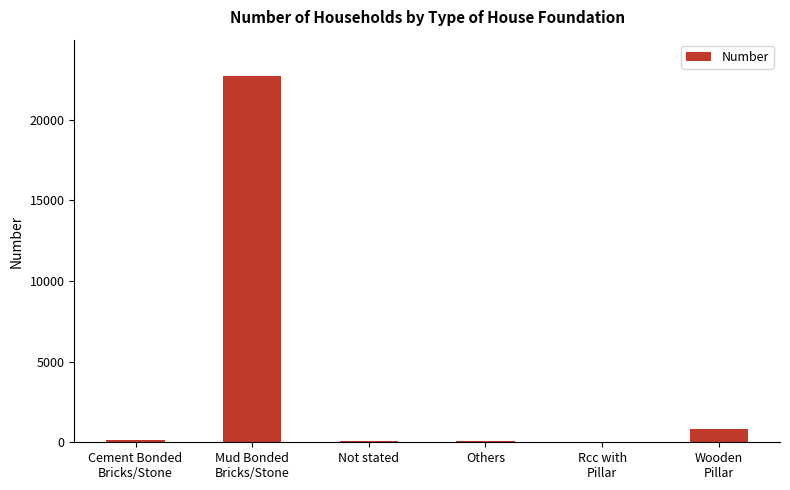

What is the greatest value displayed?

22681